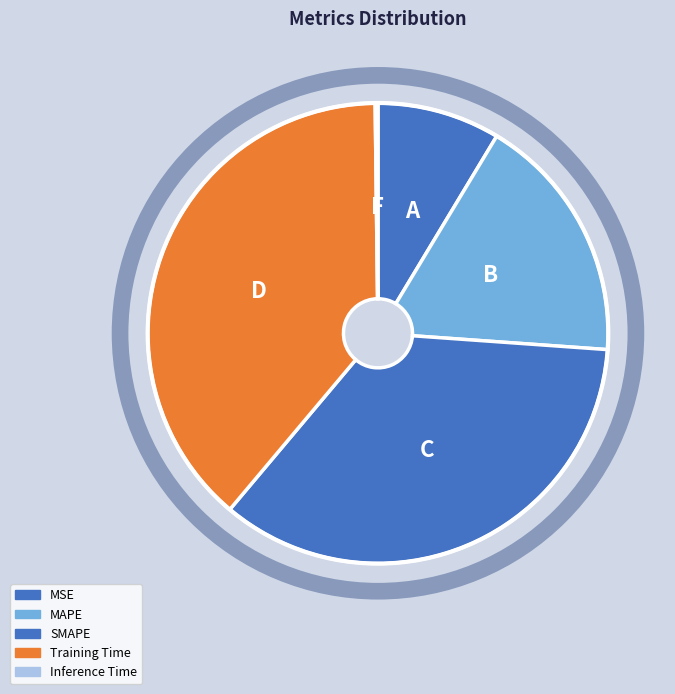

Which slice is the smallest?

Inference Time